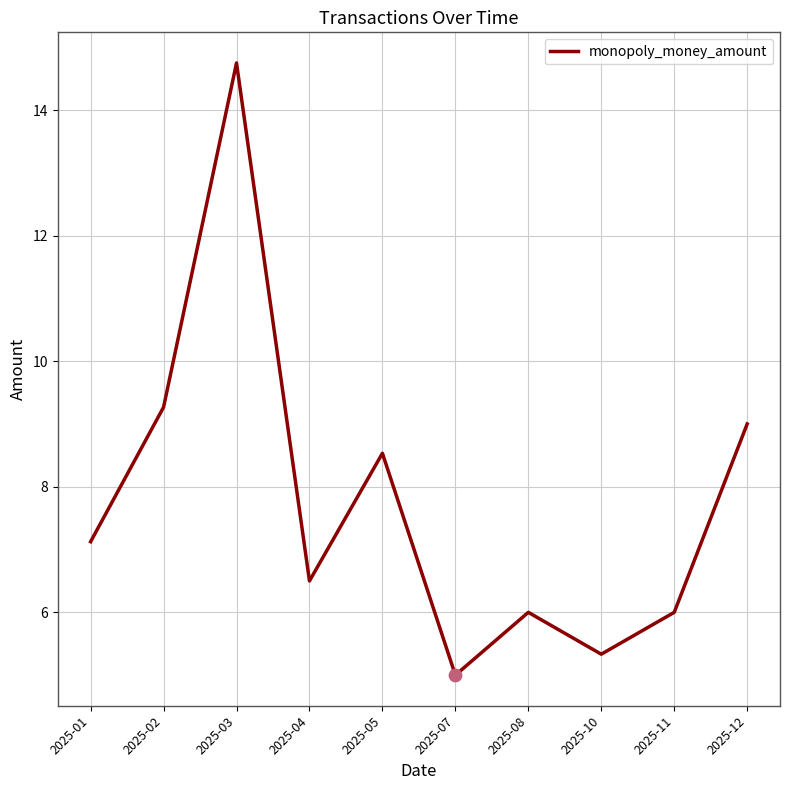

What is the change in value from 2025-01 to 2025-07?

-2.1